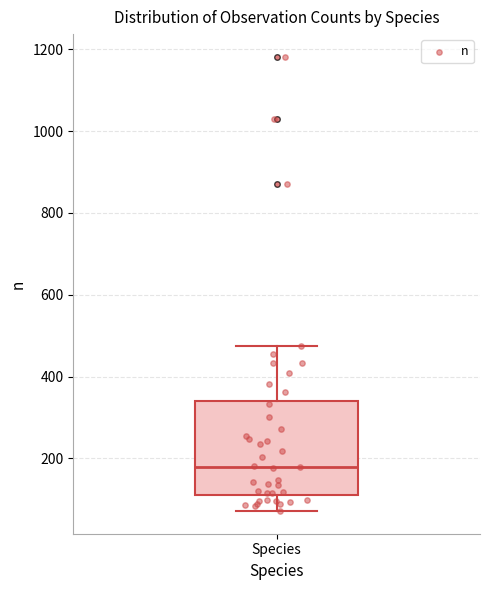

Where does the upper whisker of the box for Species end on the y-axis? The values are not printed on the chart, so give them approximately, as read against the axis.

480